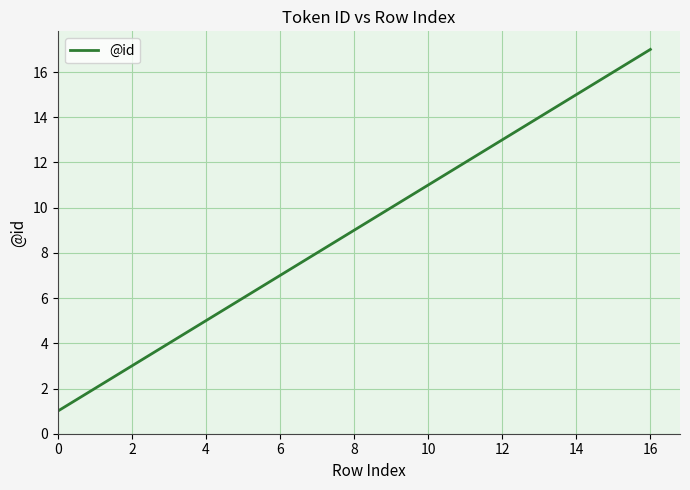

What is the difference between the maximum and minimum values?

16